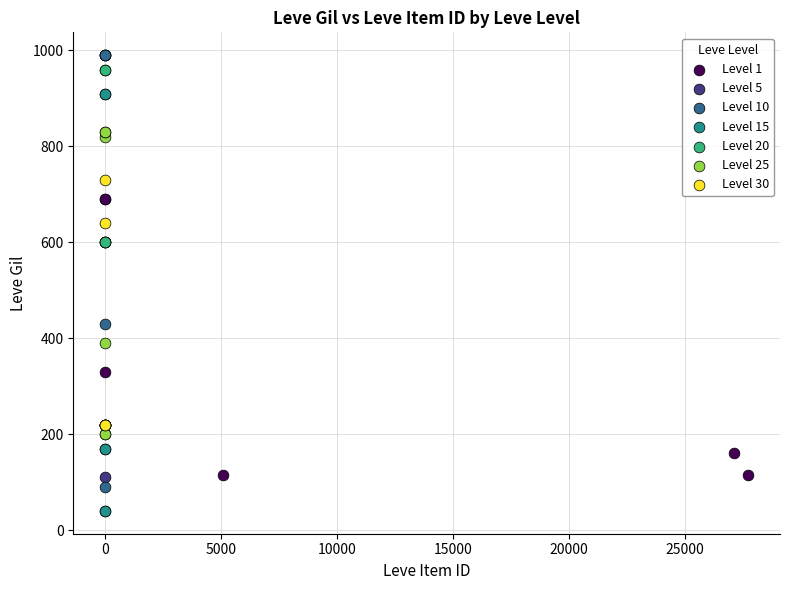

Which series reaches the minimum Y coordinate?

Level 15